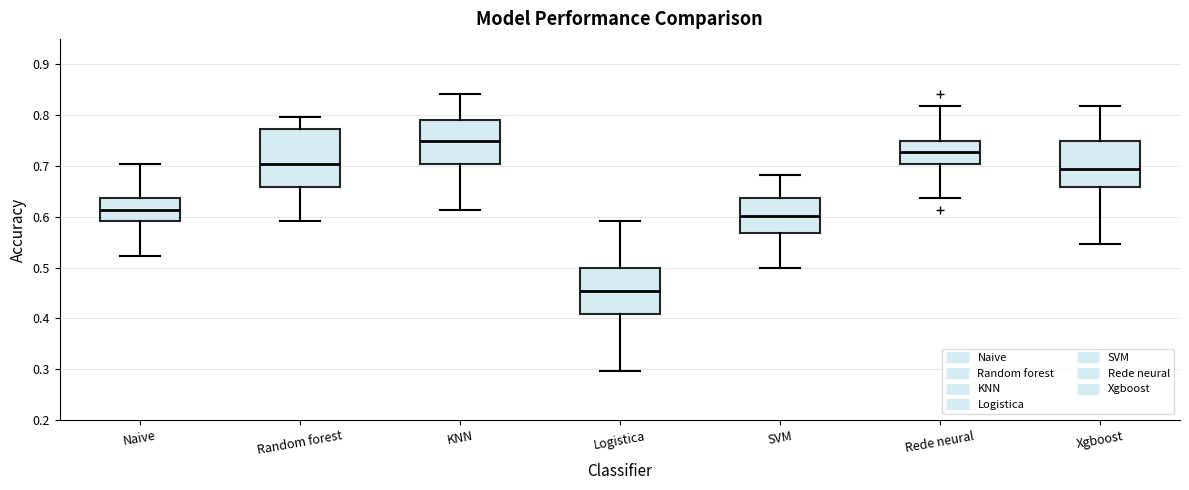

Which box is the tallest, from its lower edge to its upper edge?

Random forest